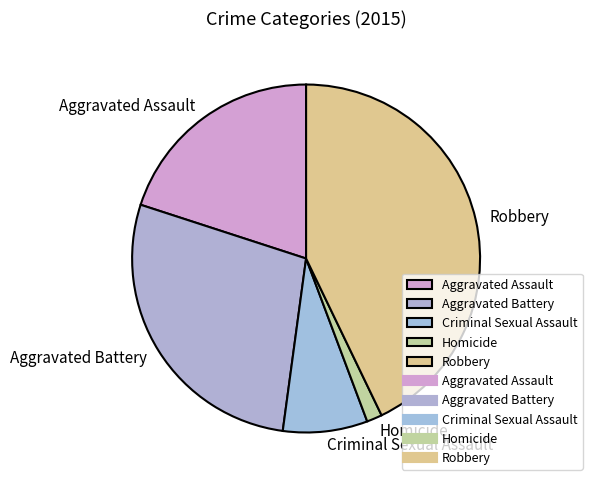

The Homicide slice represents 12% of the pie. True or false?

False